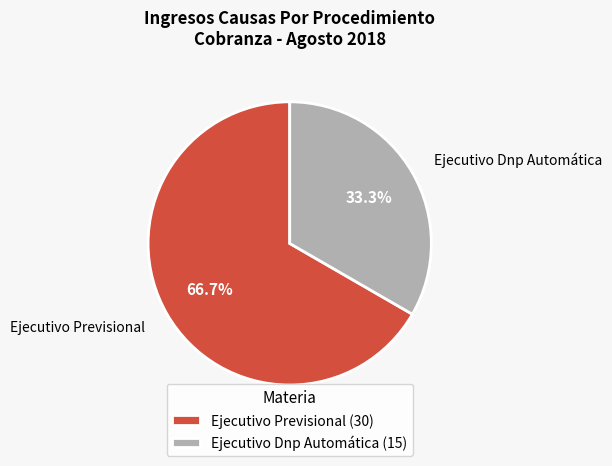

Which category has the biggest portion of the pie?

Ejecutivo Previsional